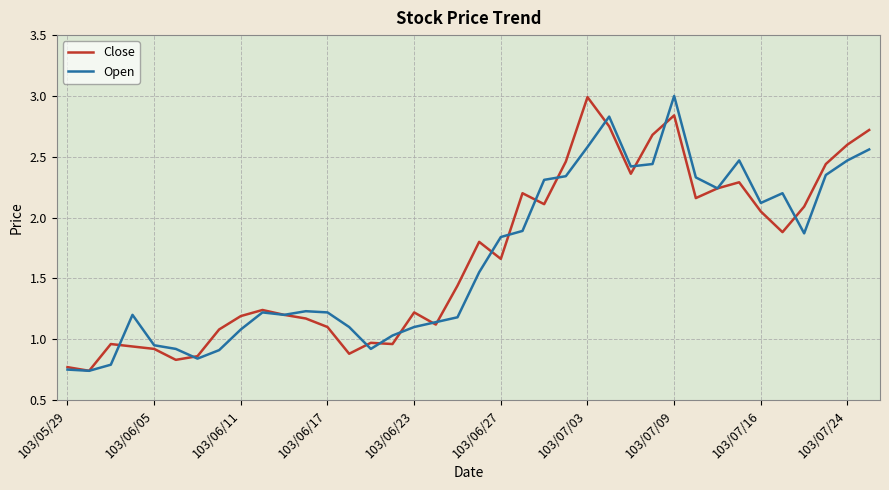

What is the maximum value shown in the chart?

3.0